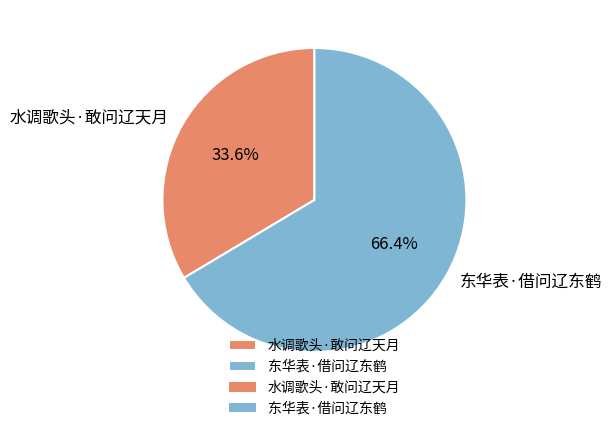

What is the ratio of the value at 东华表·借问辽东鹤 to the value at 水调歌头·敢问辽天月?

2.0